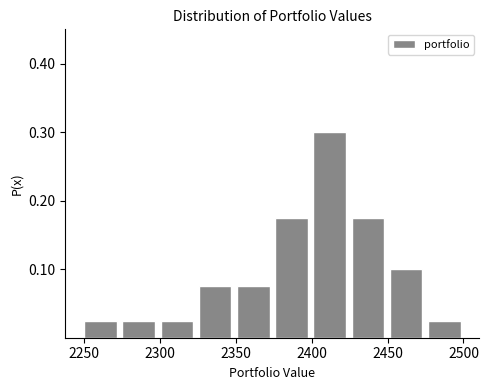

What is the height of the bar covering 2400 to 2425 on the x-axis? Neither the bar edges nor the heights are printed on the chart, so give them approximately, as read against the axes.

0.30